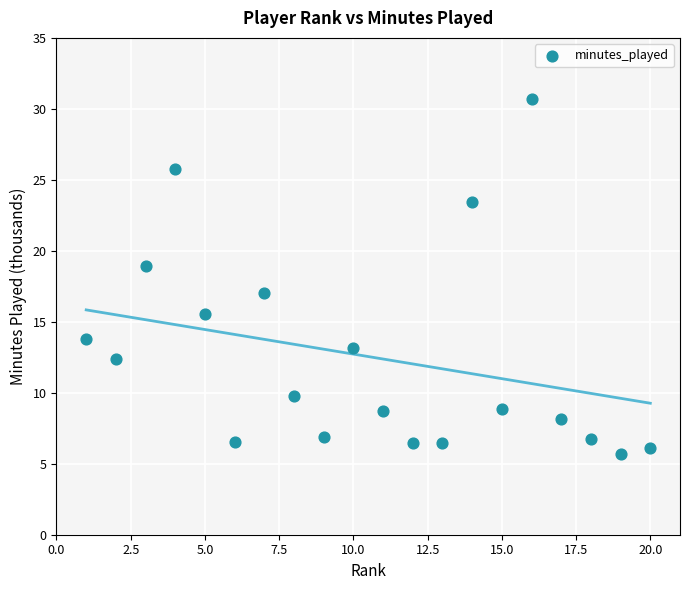

What is the range of X values (max minus min)?

19.0